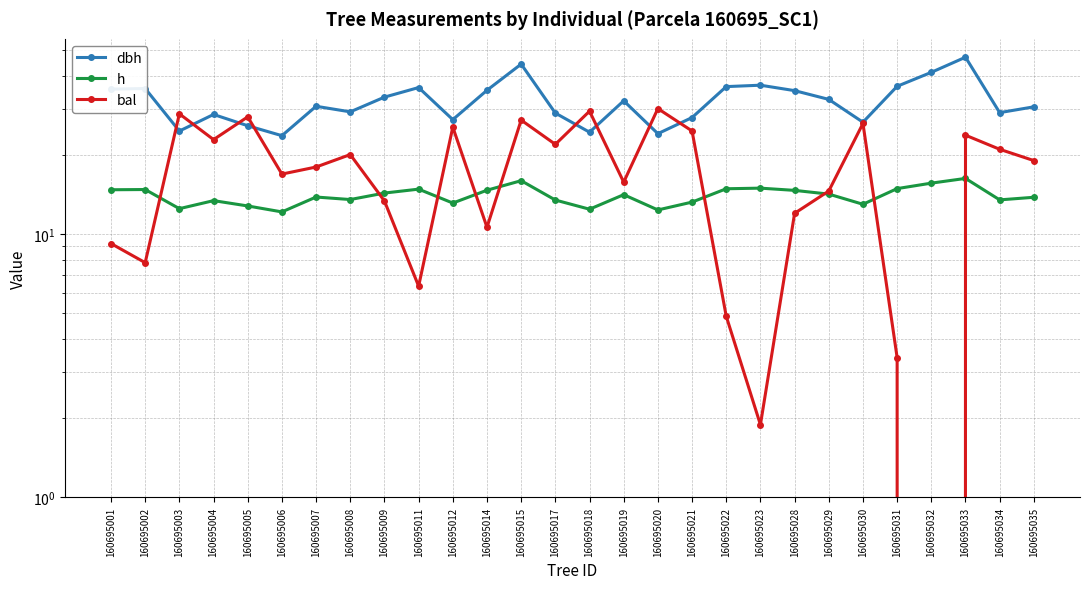

True or false: dbh and h cross at least once.

False